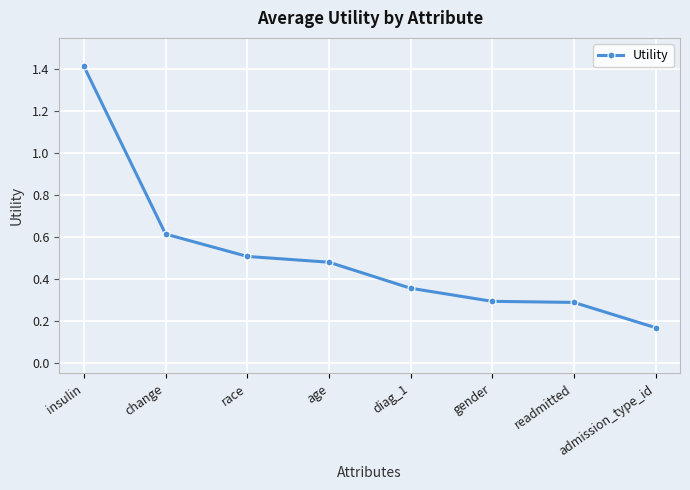

What is the greatest value displayed?

1.4